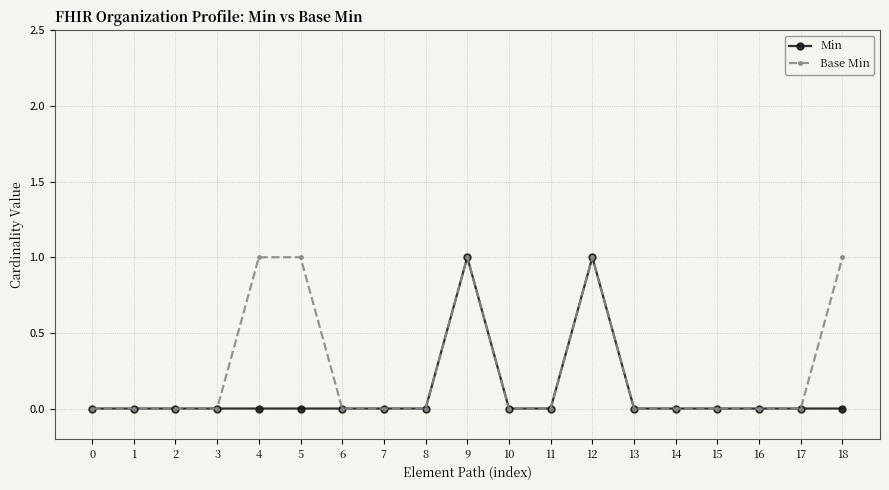

Which series has the largest total across all categories?

Base Min